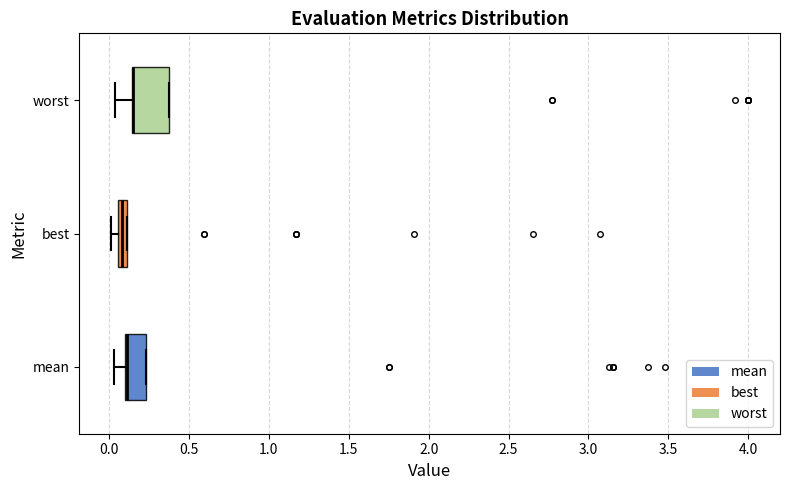

Which box is the widest, from its left edge to its right edge?

worst